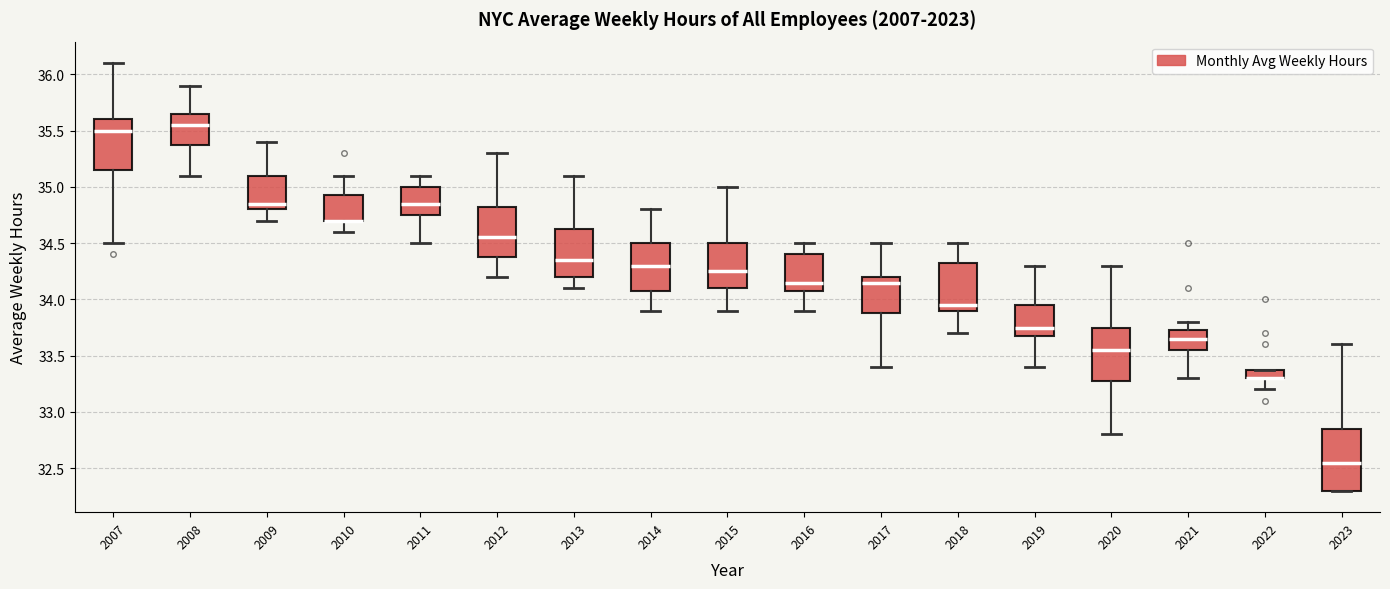

Reading left to right, transcribe this box plot: for each box, give where its median line is, the range the box spans, and where its two whiskers end, as read against the y-axis. The values are not printed on the chart, so give them approximately, as read against the axis.

2007: median 35.50, box 35.15 to 35.60, whiskers 34.50 to 36.10
2008: median 35.55, box 35.40 to 35.65, whiskers 35.10 to 35.90
2009: median 34.85, box 34.80 to 35.10, whiskers 34.70 to 35.40
2010: median 34.70 (drawn on the box's lower edge), box 34.70 to 34.95, whiskers 34.60 to 35.10
2011: median 34.85, box 34.75 to 35.00, whiskers 34.50 to 35.10
2012: median 34.55, box 34.40 to 34.85, whiskers 34.20 to 35.30
2013: median 34.35, box 34.20 to 34.65, whiskers 34.10 to 35.10
2014: median 34.30, box 34.10 to 34.50, whiskers 33.90 to 34.80
2015: median 34.25, box 34.10 to 34.50, whiskers 33.90 to 35.00
2016: median 34.15, box 34.10 to 34.40, whiskers 33.90 to 34.50
2017: median 34.15, box 33.90 to 34.20, whiskers 33.40 to 34.50
2018: median 33.95, box 33.90 to 34.35, whiskers 33.70 to 34.50
2019: median 33.75, box 33.70 to 33.95, whiskers 33.40 to 34.30
2020: median 33.55, box 33.30 to 33.75, whiskers 32.80 to 34.30
2021: median 33.65, box 33.55 to 33.75, whiskers 33.30 to 33.80
2022: median 33.30 (drawn on the box's lower edge), box 33.30 to 33.40, whiskers 33.20 to 33.40
2023: median 32.55, box 32.30 to 32.85, whiskers 32.30 to 33.60